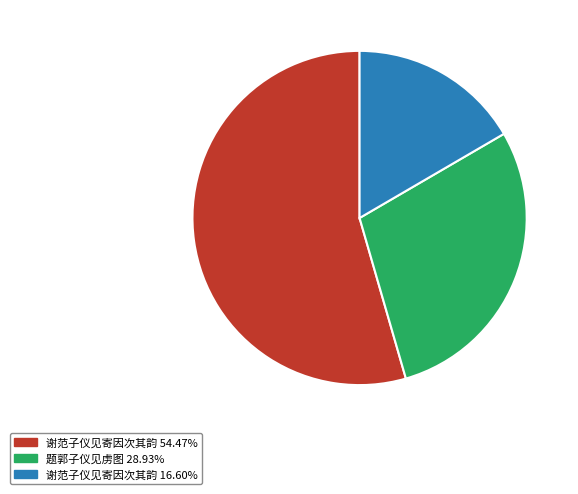

Approximately how many times larger is the value at 题郭子仪见虏图 28.93% compared to 谢范子仪见寄因次其韵 54.47%?

0.5